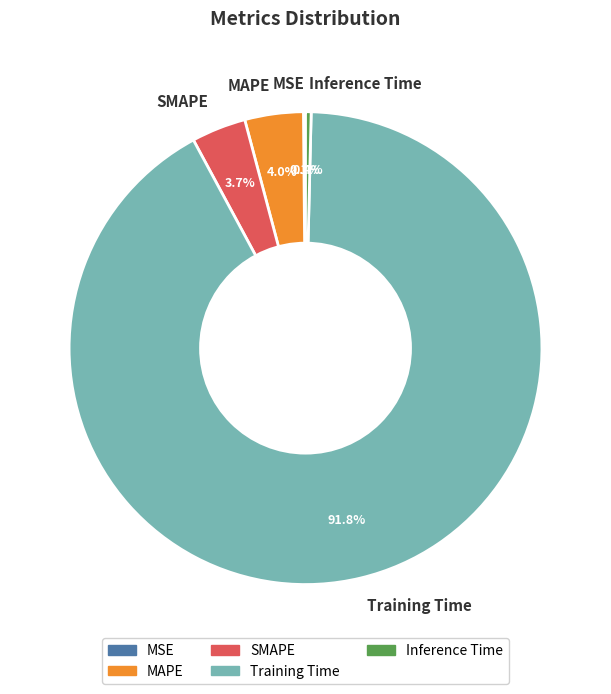

To the nearest percent, what portion does MAPE represent?

4%